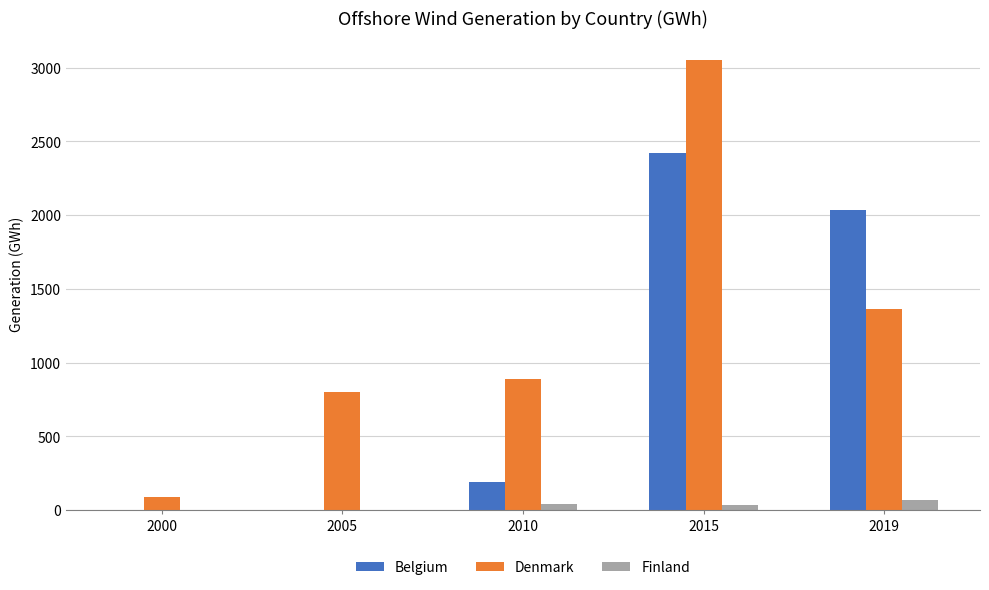

Which series has the largest range (max minus min)?

Denmark